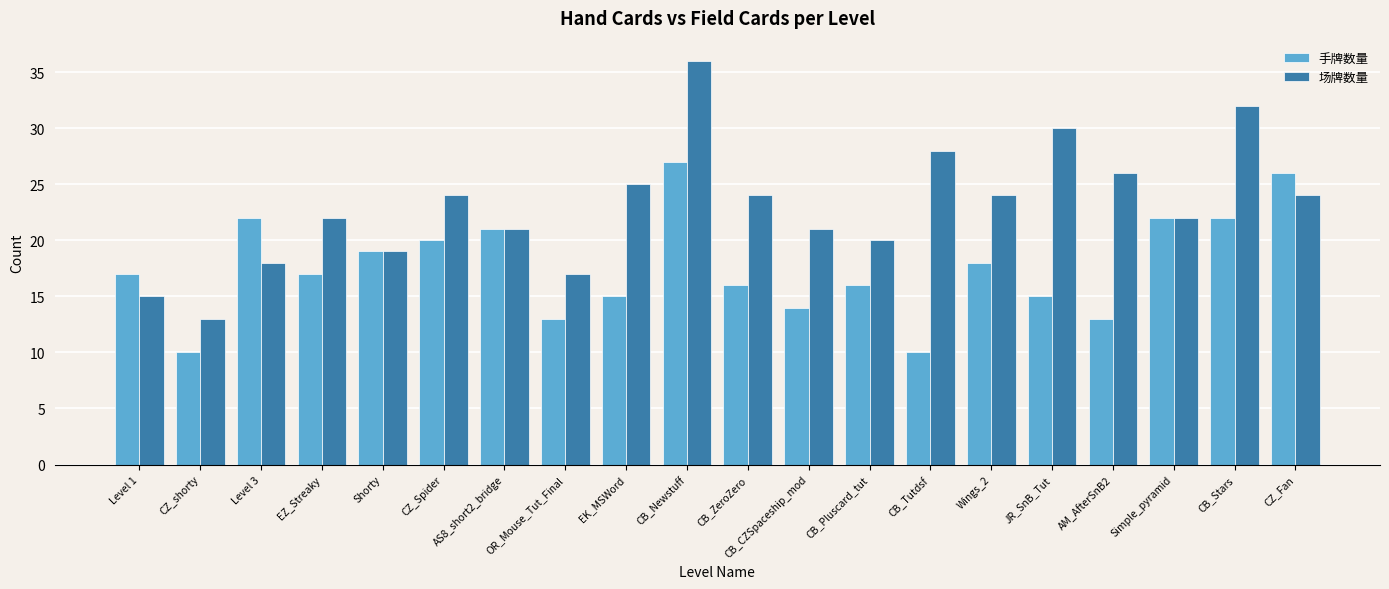

Reading left to right, extract all data points from this chart.

手牌数量: 17	10	22	17	19	20	21	13	15	27	16	14	16	10	18	15	13	22	22	26
场牌数量: 15	13	18	22	19	24	21	17	25	36	24	21	20	28	24	30	26	22	32	24